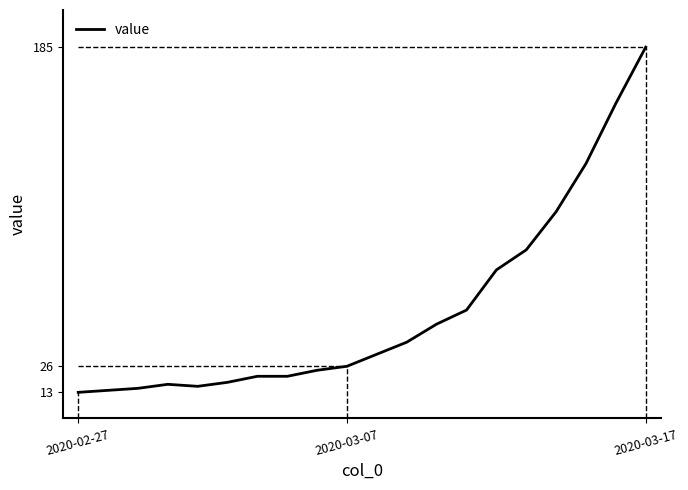

What is the maximum value shown in the chart?

185